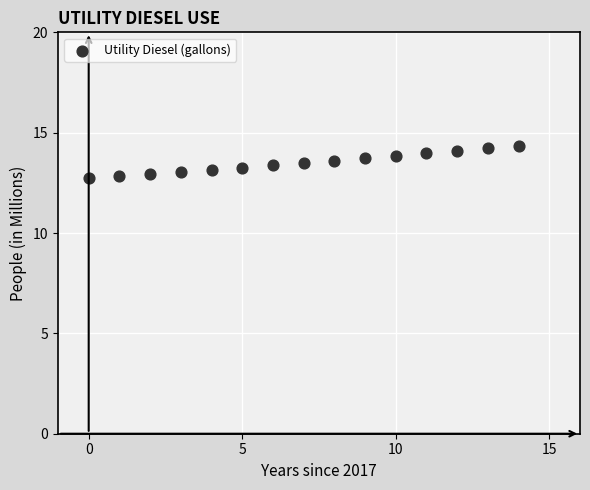

What is the range of Y values (max minus min)?

1.6